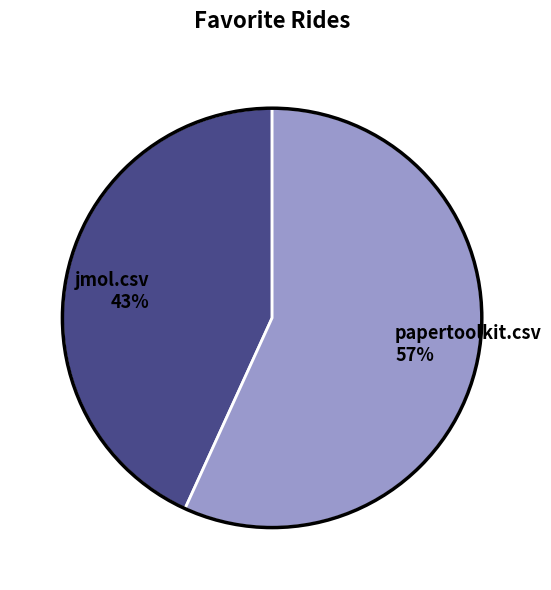

To the nearest percent, what portion does papertoolkit.csv represent?

57%